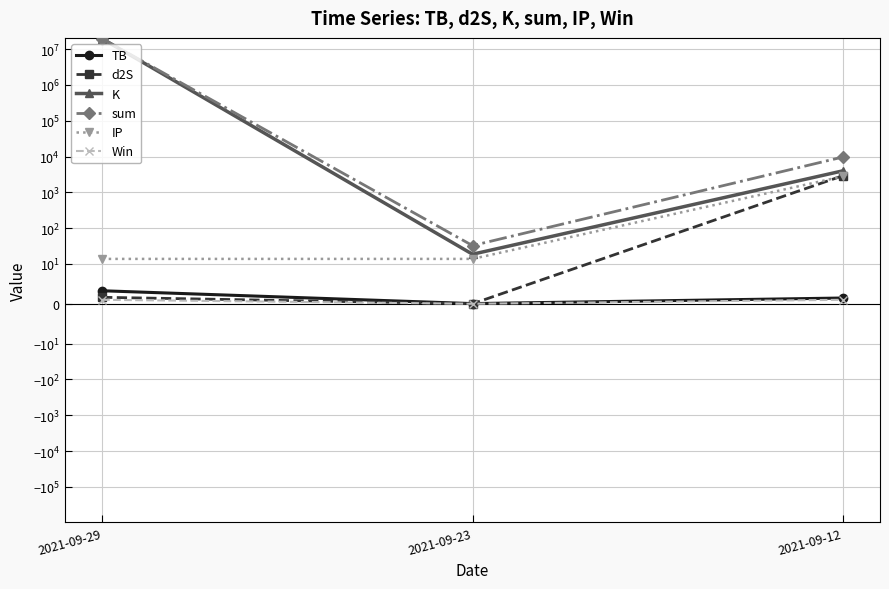

The K series shows 19575605.9 at 2021-09-29. True or false?

True